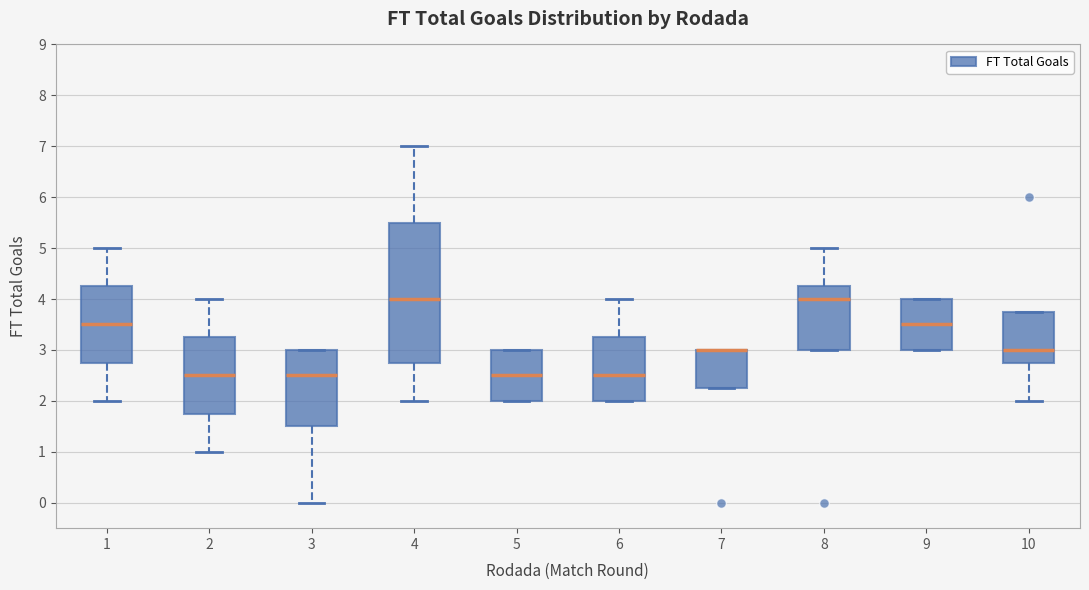

Comparing the boxes themselves (not the whiskers), which one is the tallest?

4